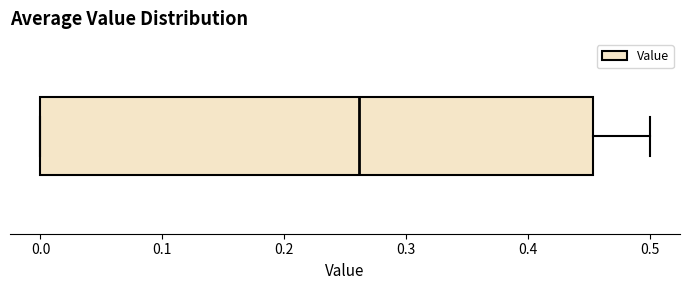

Transcribe this box plot: give where the median line is, the range the box spans, and where the two whiskers end, as read against the x-axis. The values are not printed on the chart, so give them approximately, as read against the axis.

median 0.26, box 0.00 to 0.45, whiskers 0.00 to 0.50